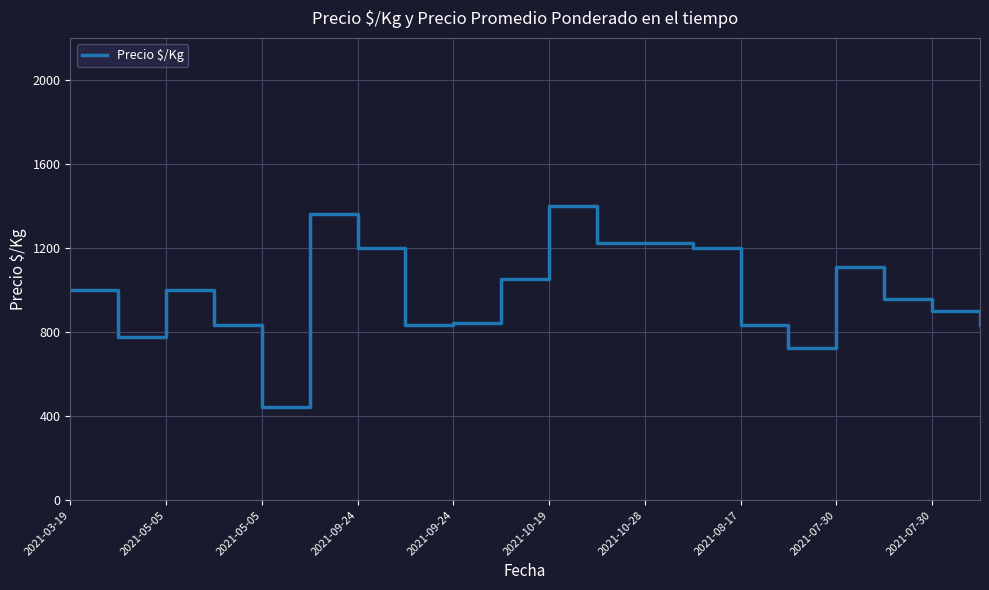

What is the maximum value shown in the chart?

1400